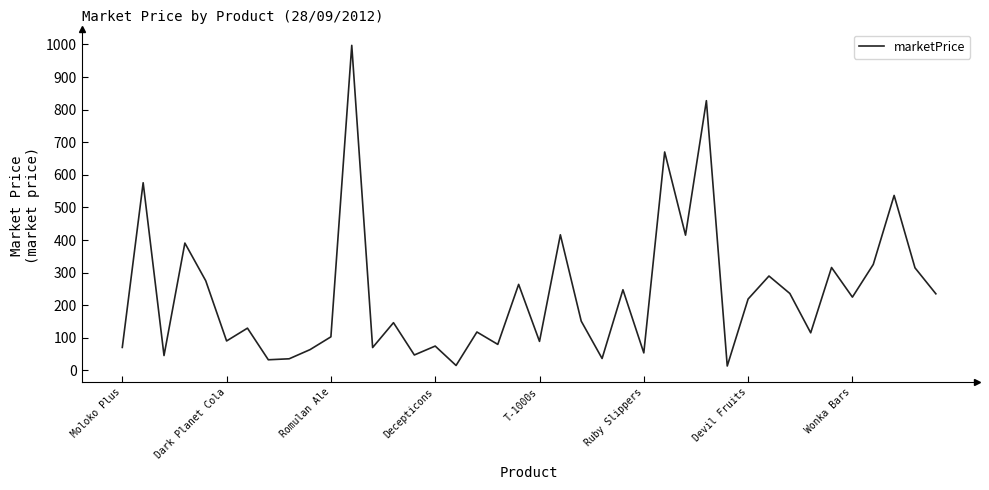

Is this an area chart (filled region under the line)?

No